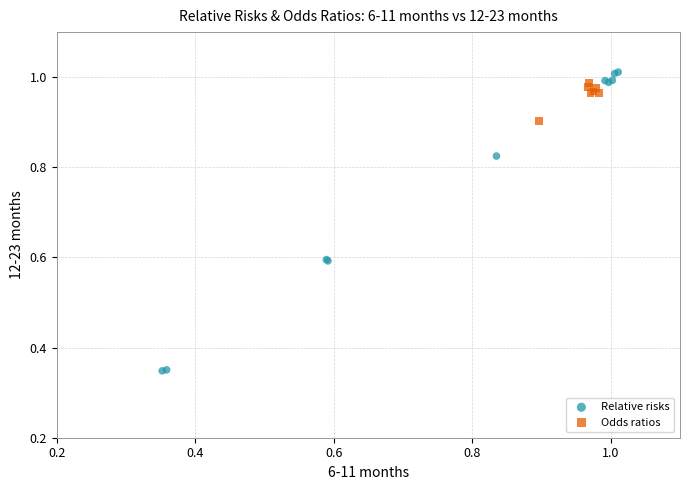

Which series has the largest Y range (max minus min)?

Relative risks